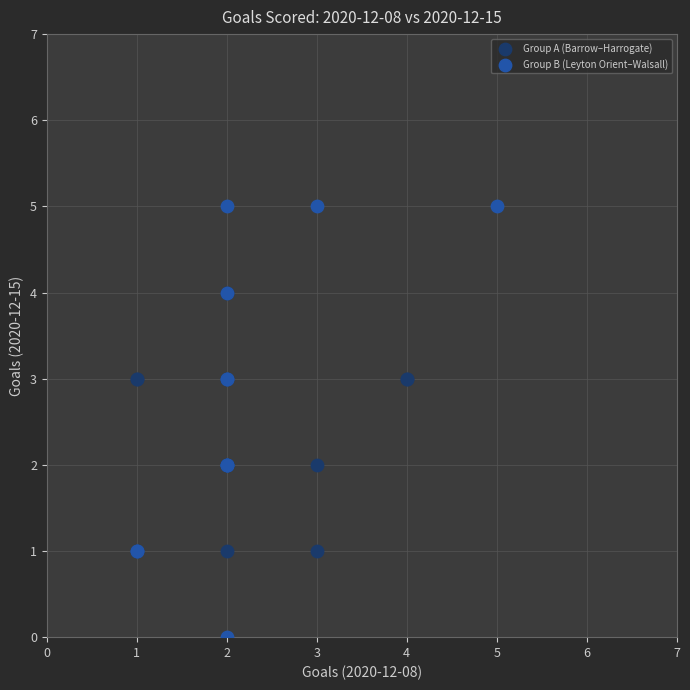

Which series contains the lowest Y value?

Group B (Leyton Orient–Walsall)